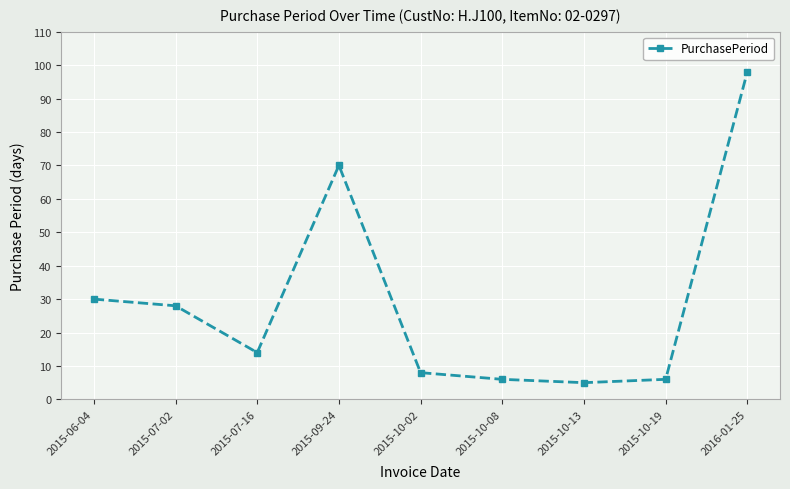

How many lines are shown in the chart?

1